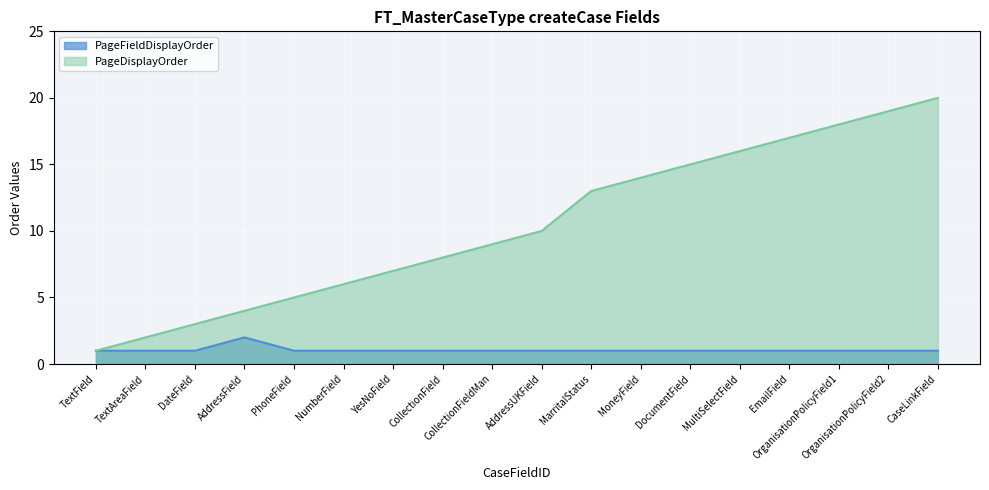

What is the label of the 1st point from the right?

CaseLinkField